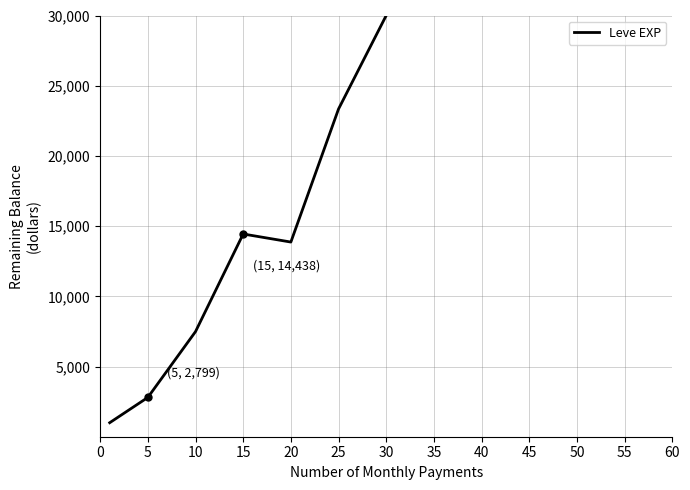

What is the average value?

13275.4